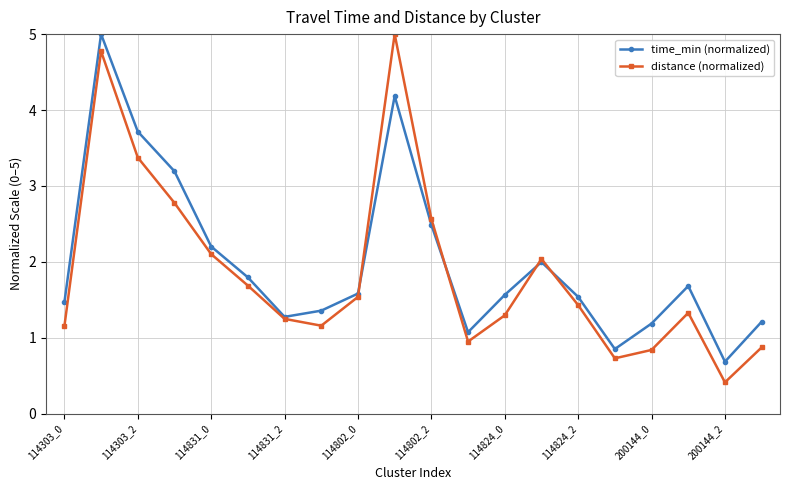

Which series has the largest total across all categories?

time_min (normalized)